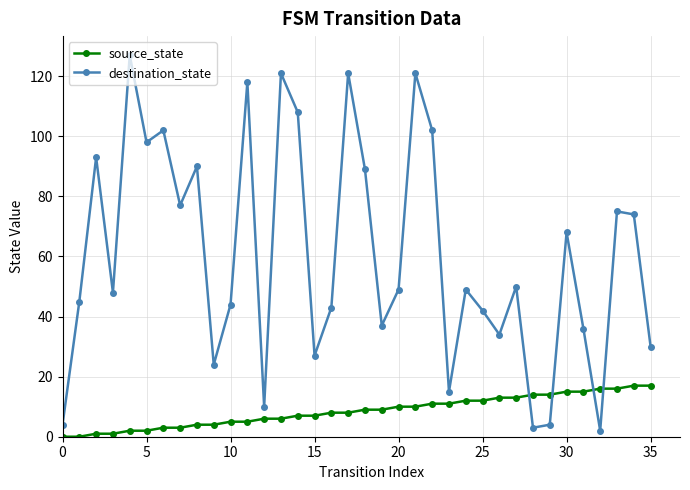

What is the sum of all source_state values?

306